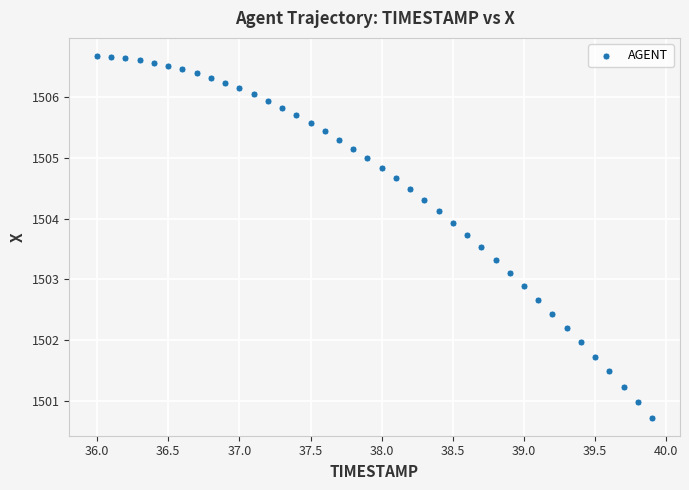

What is the range of X values (max minus min)?

3.9